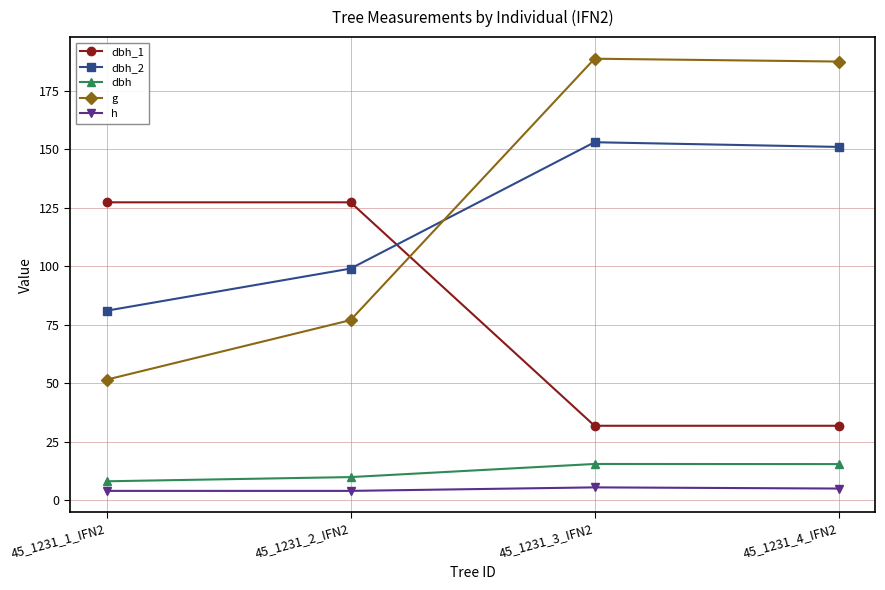

The value of dbh_2 at 45_1231_1_IFN2 is 81.0. True or false?

True